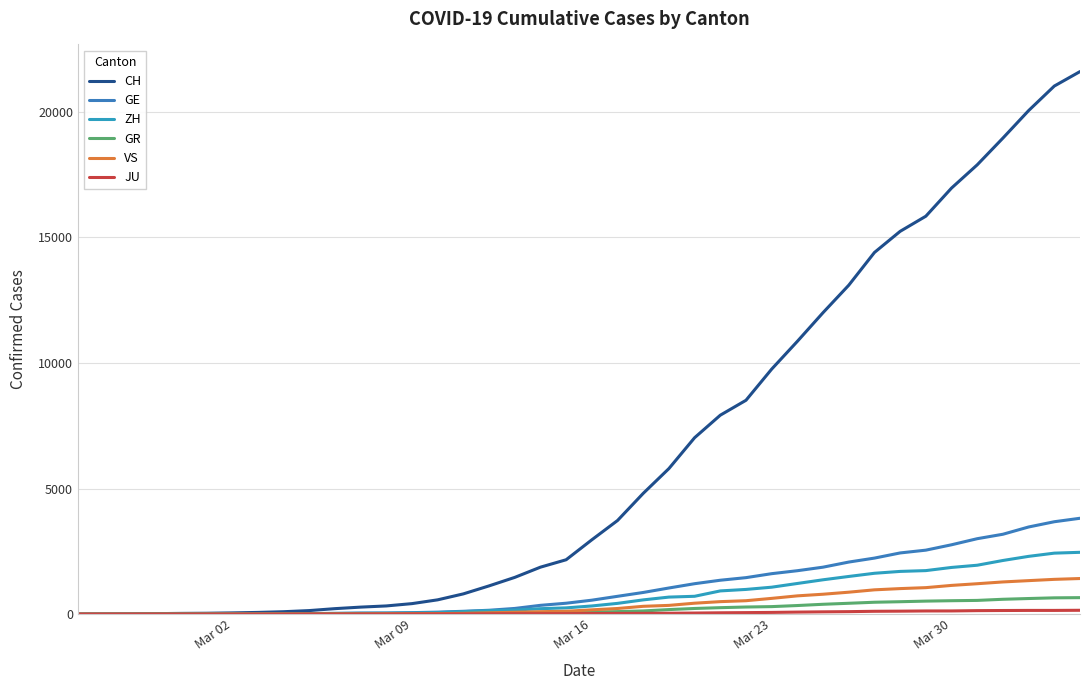

Reading right to left, what are all the values shown in this chart?

CH: 21593	21017	20040	18946	17882	16957	15837	15235	14394	13091	12000	10858	9752	8512	7918	7022	5794	4807	3727	2959	2165	1870	1463	1125	807	570	419	327	280	219	142	97	69	50	36	30	20	8	4	0
GE: 3816	3678	3469	3180	3003	2761	2547	2436	2231	2073	1870	1729	1611	1453	1350	1212	1041	863	710	556	435	351	227	155	114	80	60	45	43	30	20	16	14	11	10	9	5	1	1	0
ZH: 2461	2428	2300	2136	1947	1859	1733	1701	1627	1500	1368	1221	1073	984	925	711	679	568	429	326	250	218	163	140	101	62	49	40	34	29	23	15	13	13	7	6	2	2	0	0
GR: 657	649	622	592	547	535	519	495	474	433	393	343	300	284	258	226	182	128	101	84	71	56	53	43	31	22	18	18	17	16	14	12	9	9	6	6	6	2	2	0
VS: 1418	1385	1334	1282	1211	1144	1055	1017	968	874	793	728	628	535	498	436	349	312	225	172	115	98	76	53	30	22	17	12	7	6	5	4	3	3	2	1	1	0	0	0
JU: 154	149	149	145	140	128	127	119	114	100	92	82	69	61	54	44	36	32	29	25	19	18	17	12	7	7	7	5	5	4	4	2	2	1	1	1	1	1	0	0